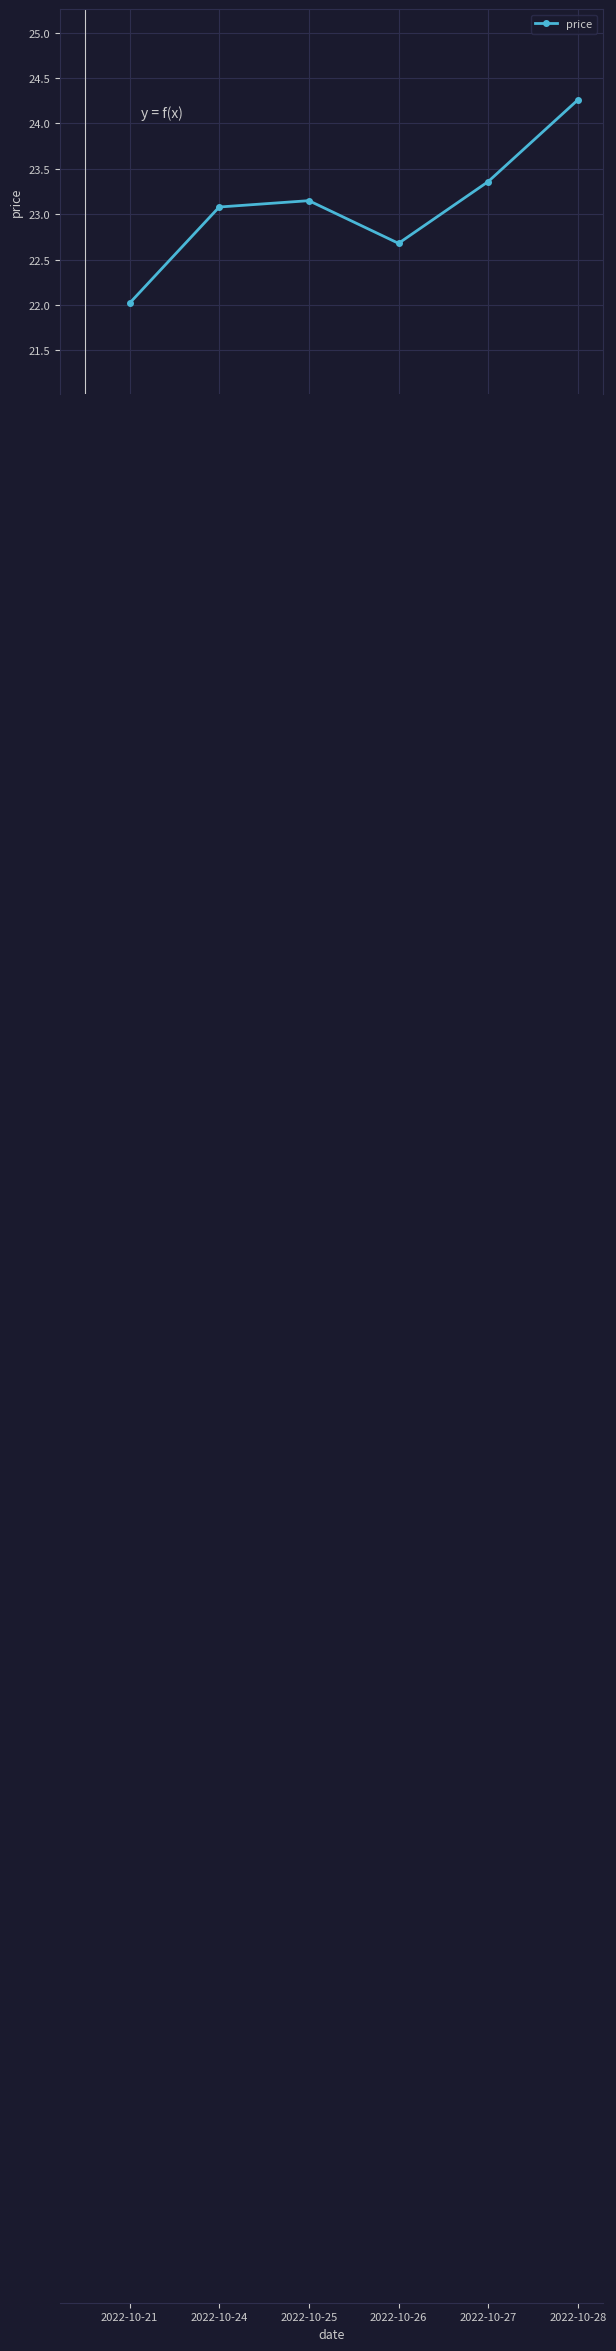

What is the smallest value displayed?

22.0